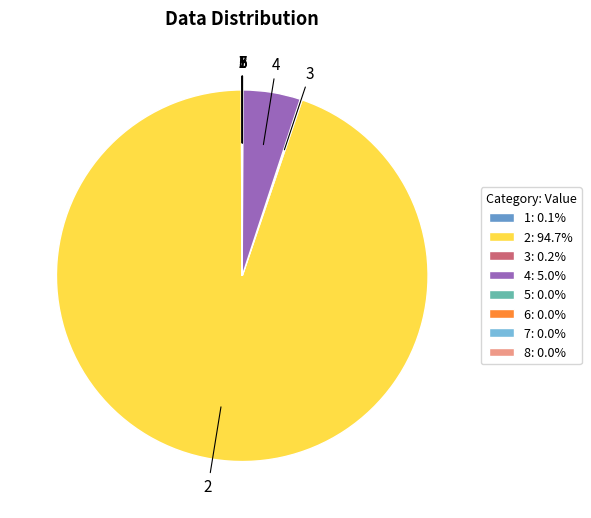

Is there a majority slice in this chart?

Yes